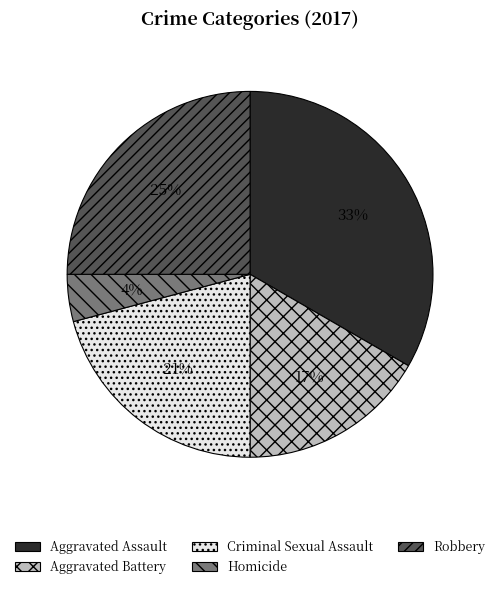

To the nearest percent, what portion does Homicide represent?

4%